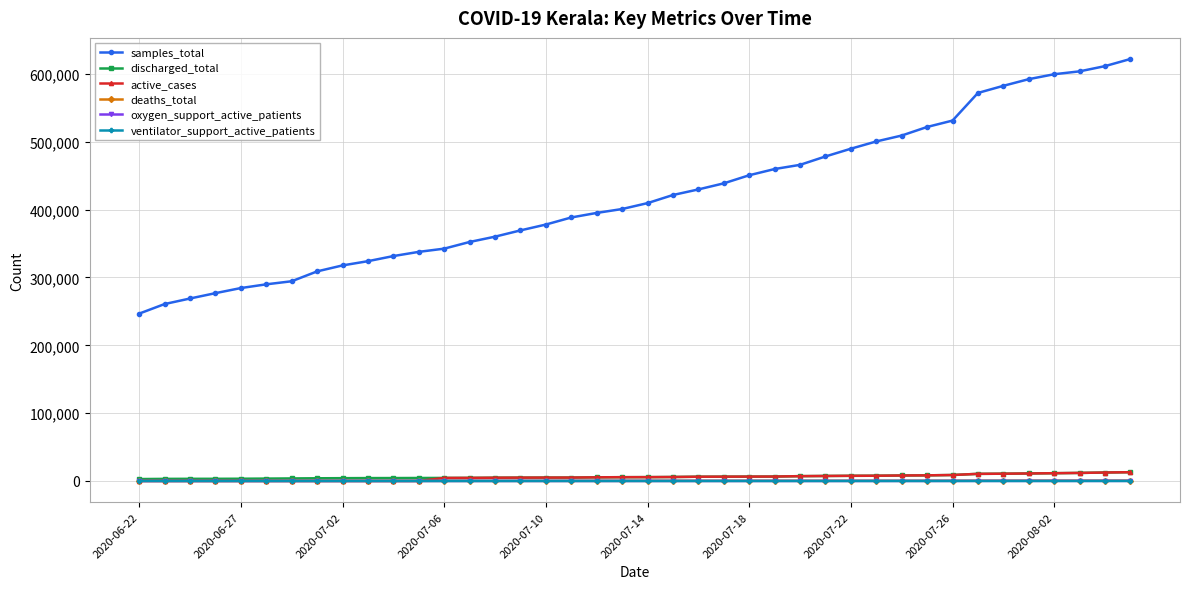

What is the difference between the maximum and minimum values in the deaths_total series?

390